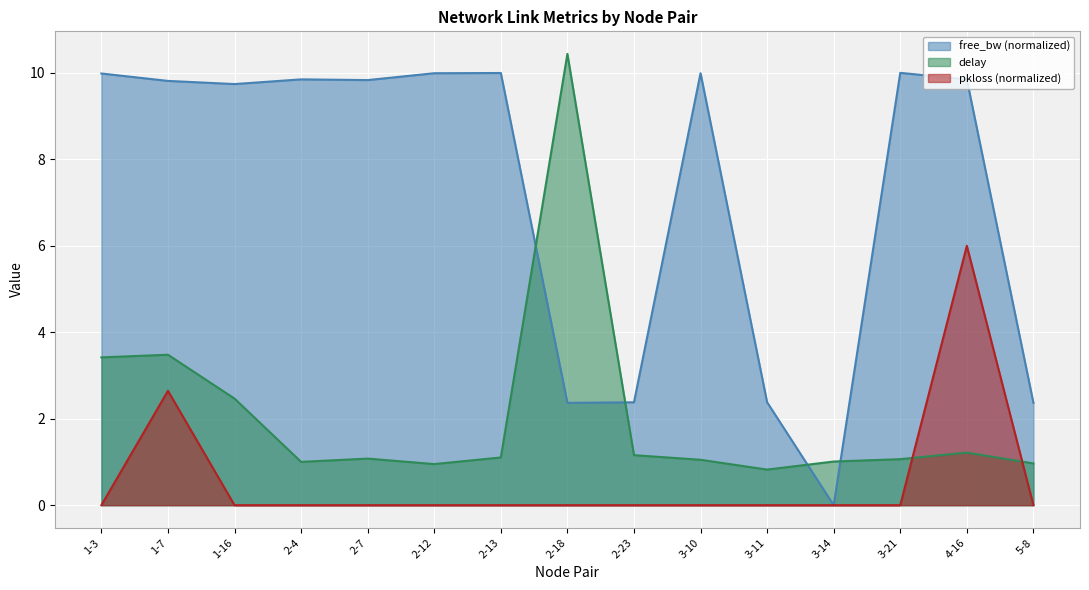

At which label does free_bw_scaled first exceed 9?

1-3